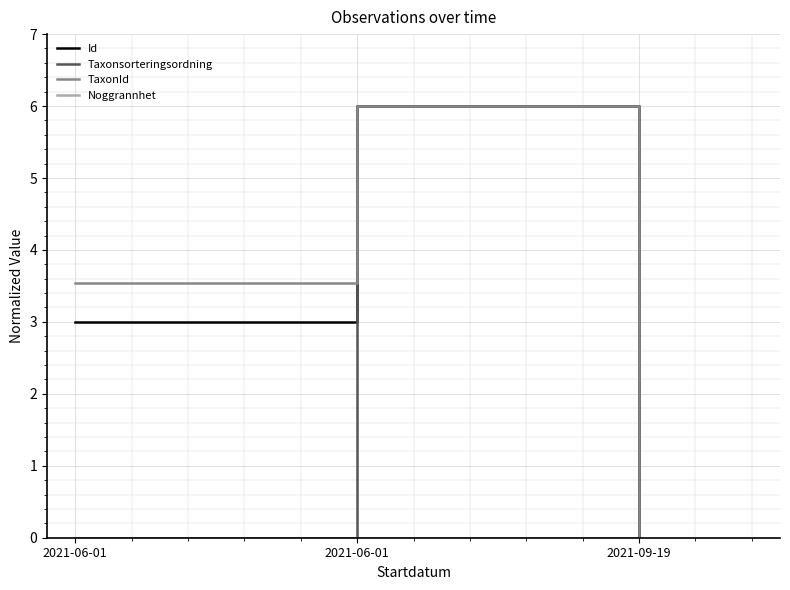

Count the Id values in the range 0 to 6.

3